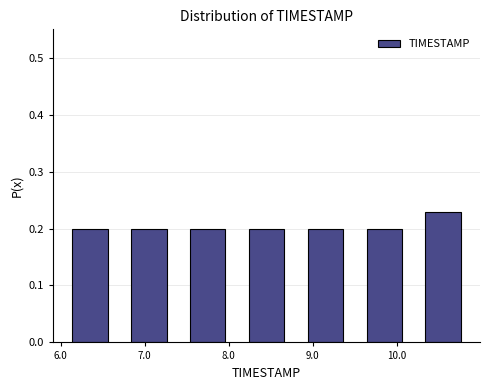

How tall is the bar that spans 10.2 to 10.9 on the x-axis? The values are not printed on the chart, so give them approximately, as read against the axis.

0.23